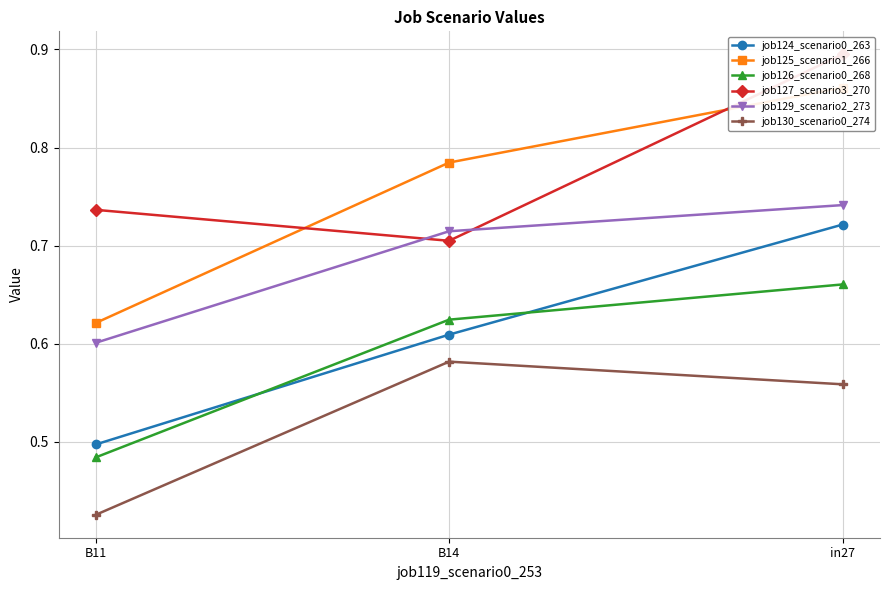

Is the value of job126_scenario0_268 at in27 greater than the value of job124_scenario0_263 at in27?

No